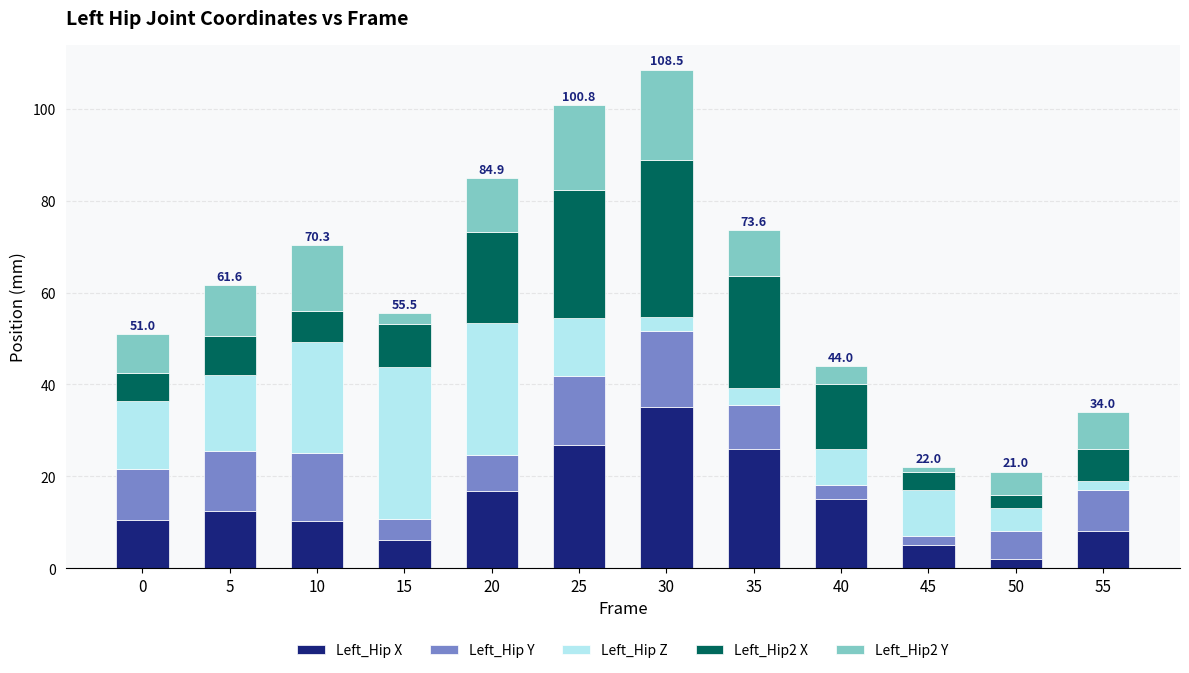

Count the number of categories in the chart.

12